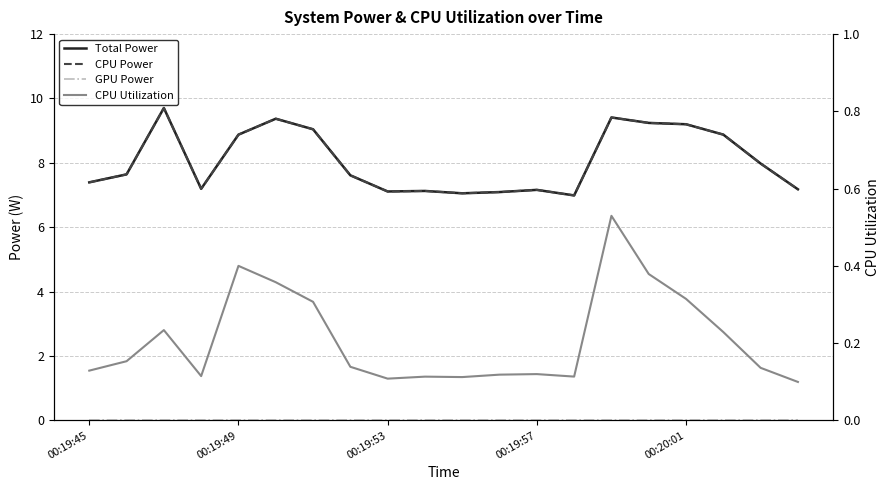

Which has a higher value, 00:19:45 or 9?

00:19:45